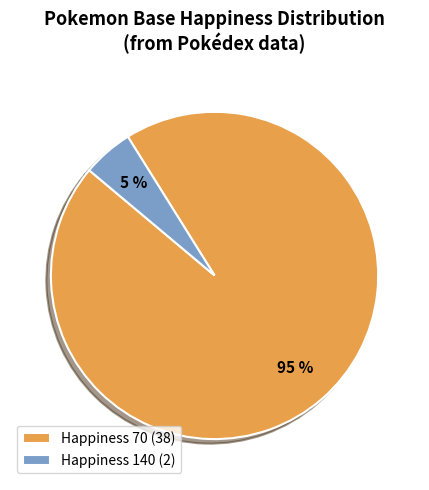

Is there a majority slice in this chart?

Yes